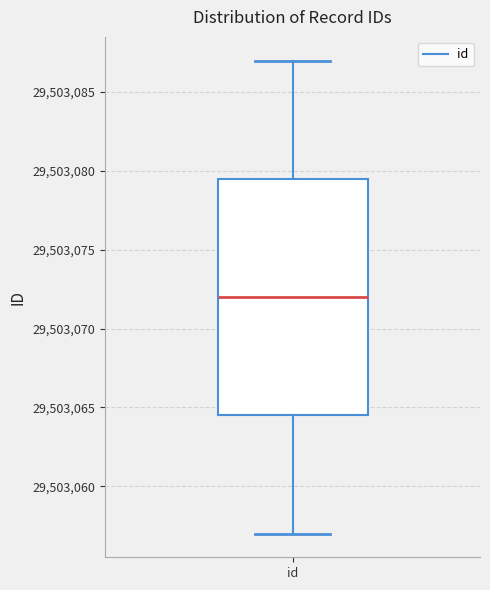

Transcribe this box plot: give where the median line is, the range the box spans, and where the two whiskers end, as read against the y-axis. The values are not printed on the chart, so give them approximately, as read against the axis.

median 29503072.0, box 29503064.5 to 29503079.5, whiskers 29503057.0 to 29503087.0